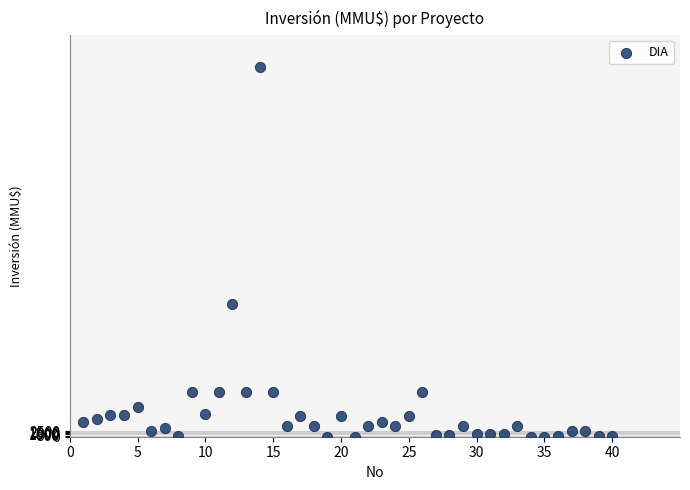

What is the range of Y values (max minus min)?

165910